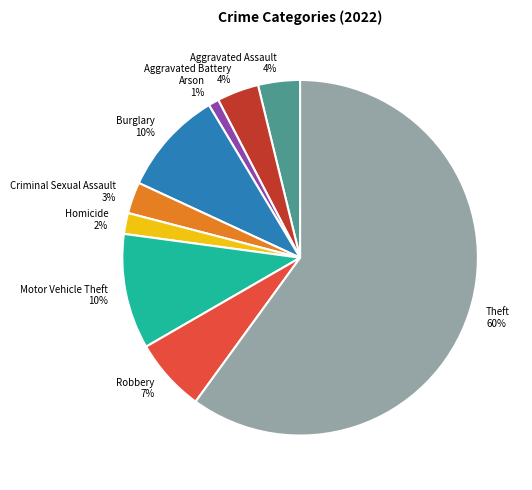

How many segments does this pie chart have?

9